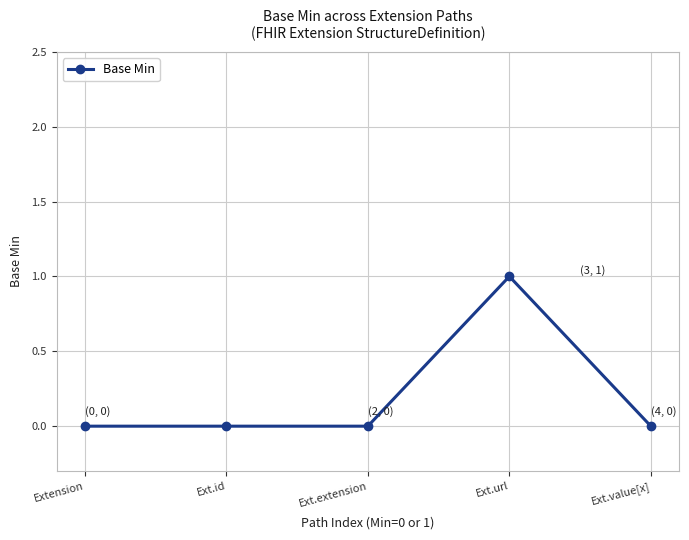

The chart shows a value of -1 at Ext.id. True or false?

False